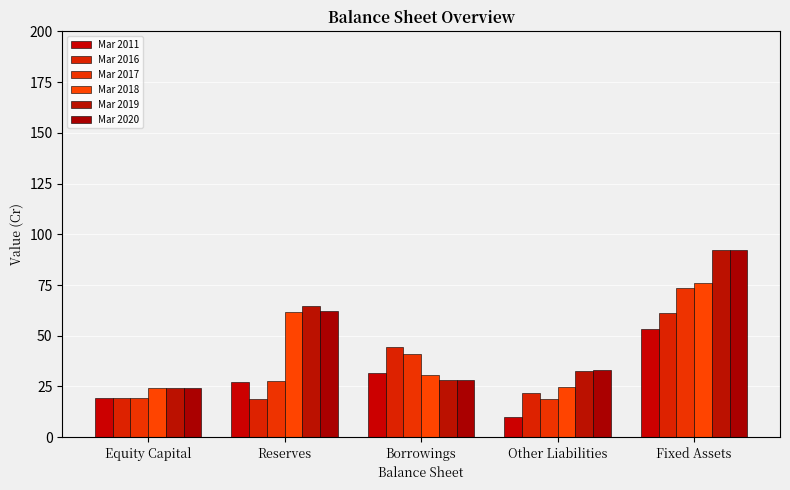

What are all the series names shown in the legend?

Mar 2011, Mar 2016, Mar 2017, Mar 2018, Mar 2019, Mar 2020